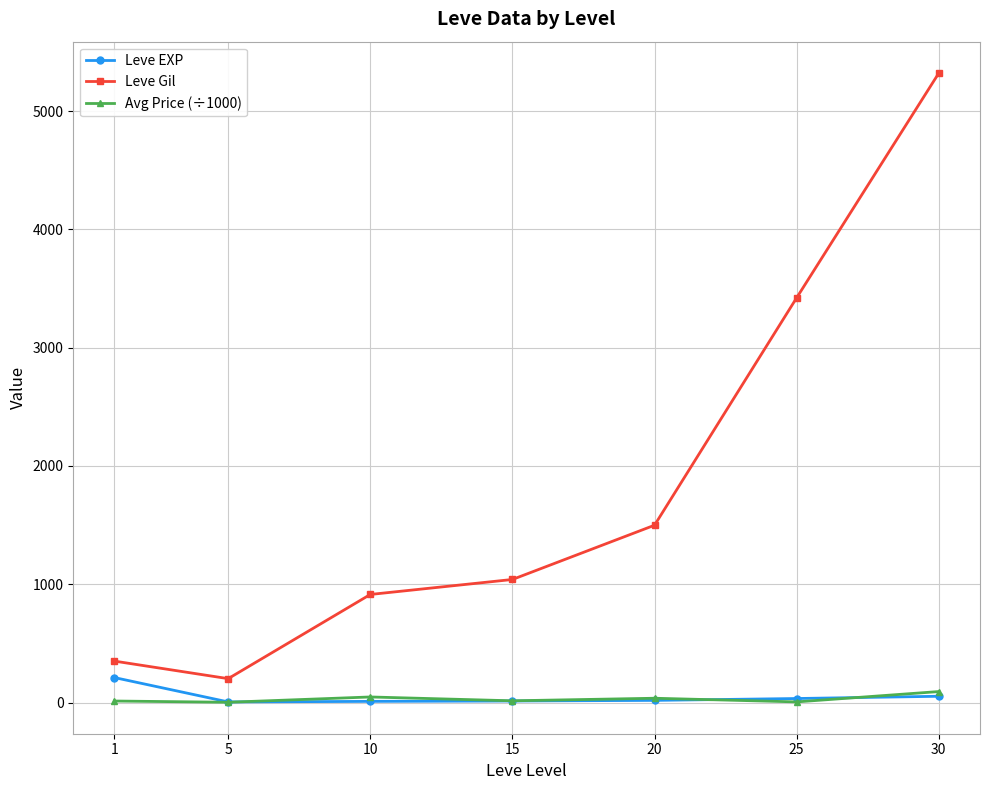

At which label does Avg Price (÷1000) first exceed 14?

10